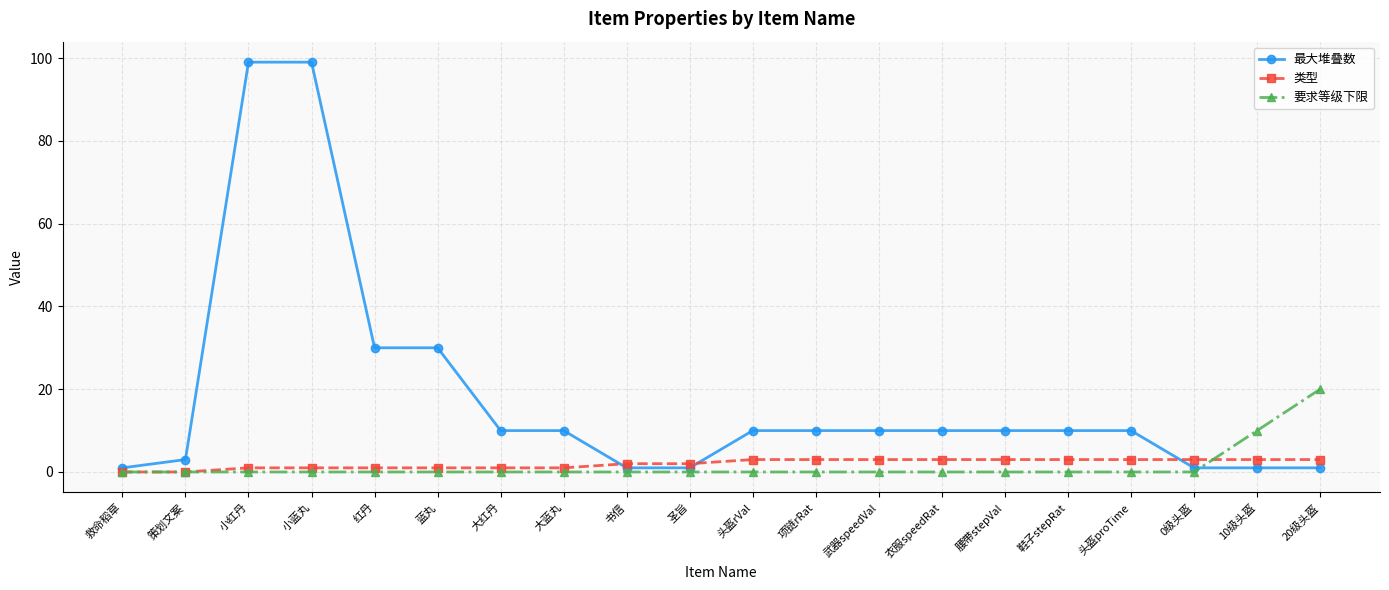

What is the total value across all series at 头盔proTime?

13